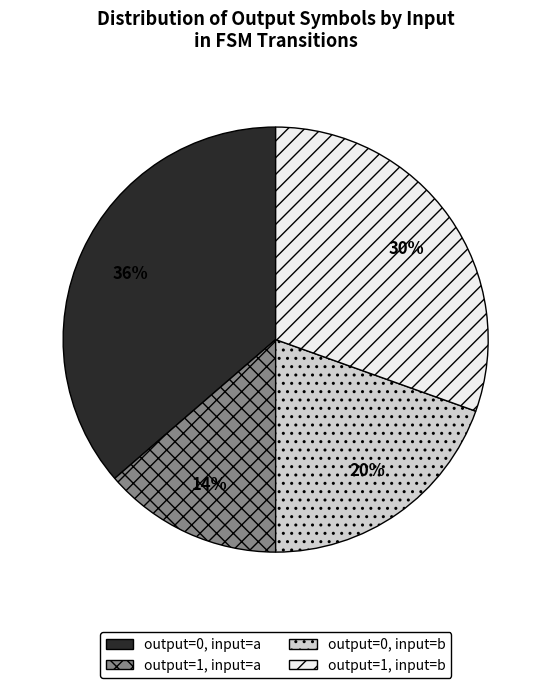

Is there a majority slice in this chart?

No